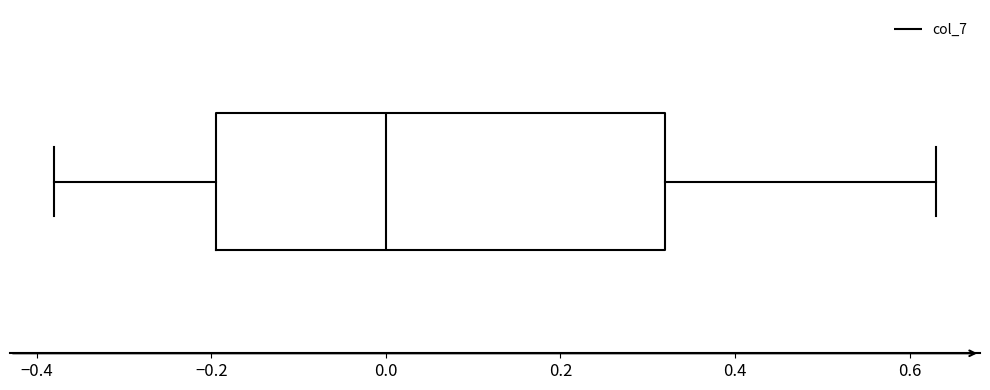

Where does the median line of the box sit on the x-axis? The values are not printed on the chart, so give them approximately, as read against the axis.

0.00